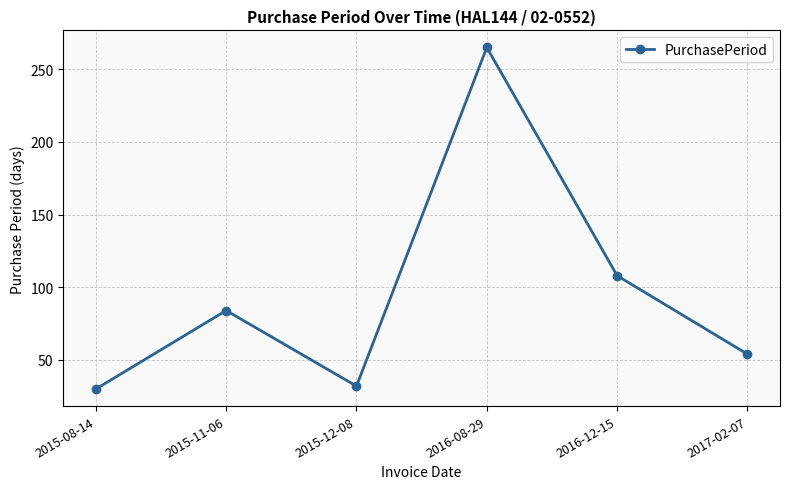

Does the chart display data point markers on the line(s)?

Yes